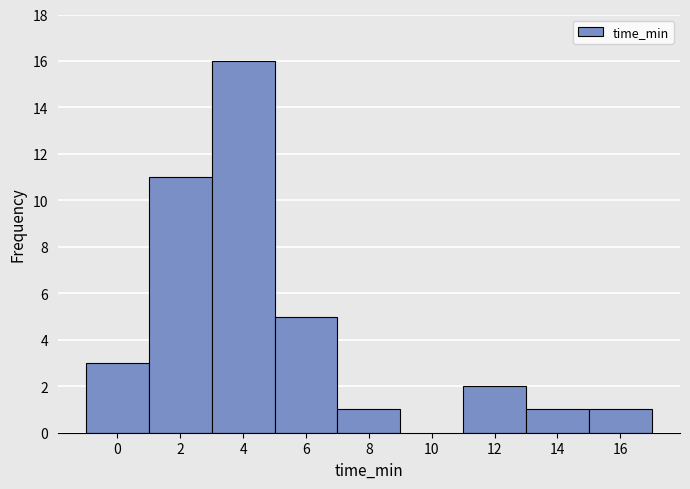

Reading right to left, list all the values displayed in this chart.

16=1	14=1	12=2	10=0	8=1	6=5	4=16	2=11	0=3